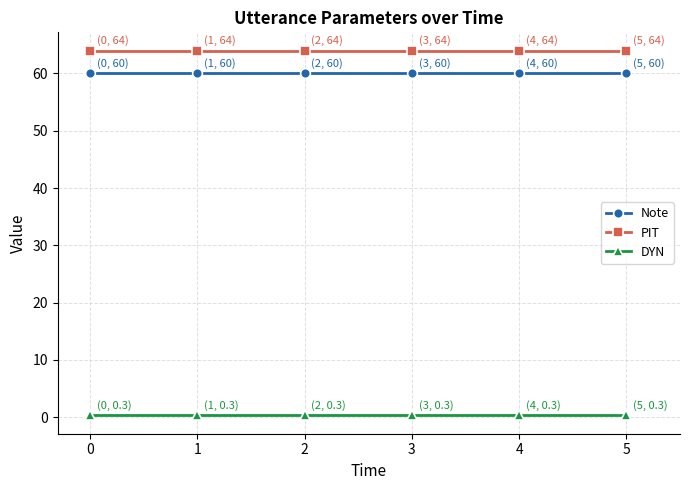

Rank the series by their maximum value, from highest to lowest.

PIT, Note, DYN